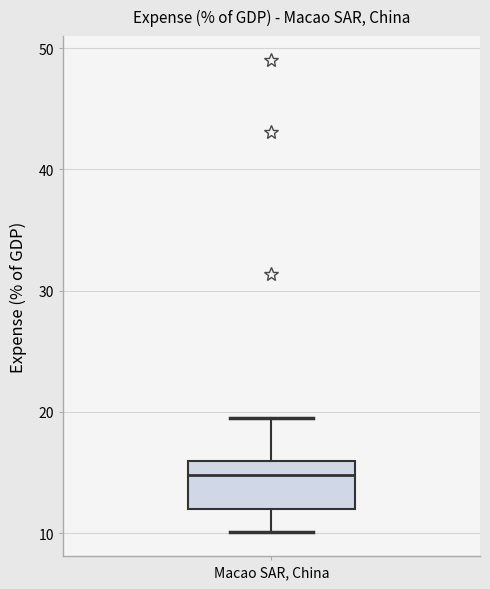

Transcribe this box plot: give where the median line is, the range the box spans, and where the two whiskers end, as read against the y-axis. The values are not printed on the chart, so give them approximately, as read against the axis.

median 15, box 12 to 16, whiskers 10 to 20